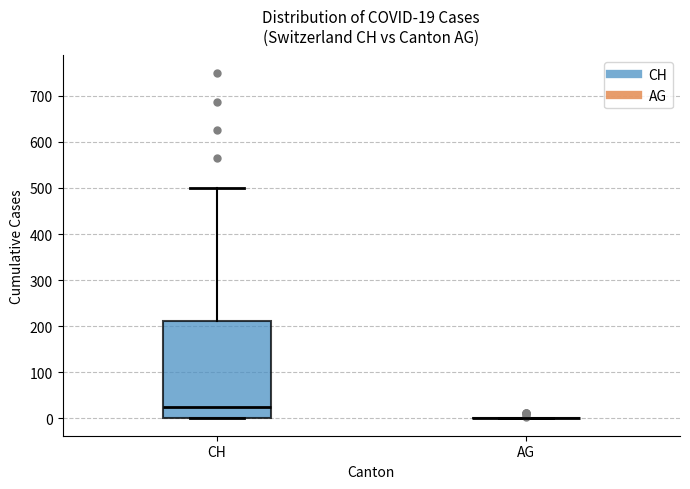

Which box is the tallest, from its lower edge to its upper edge?

CH